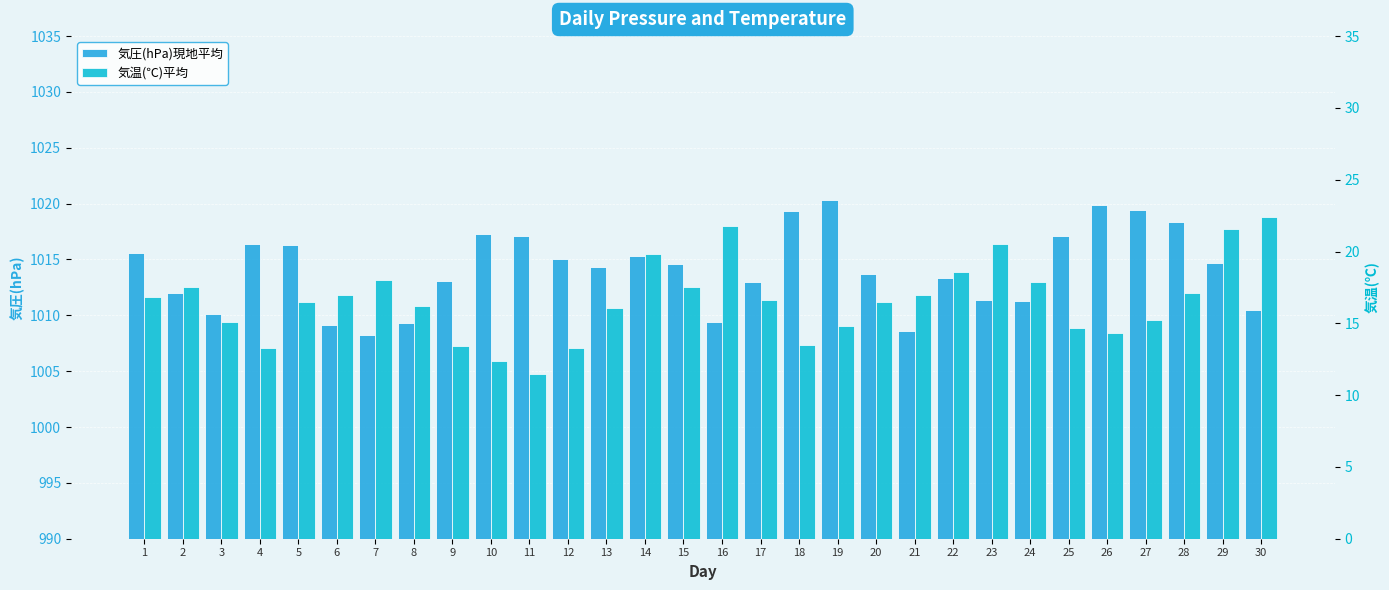

Does the chart contain any negative values?

No